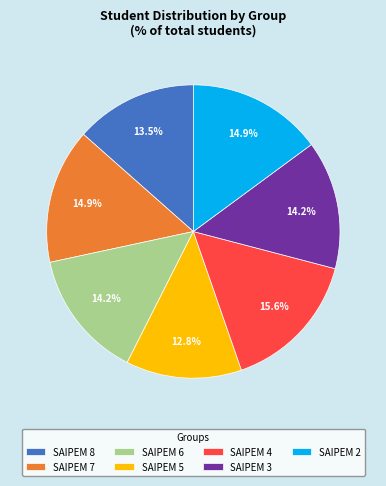

Which has a higher value, SAIPEM 6 or SAIPEM 7?

SAIPEM 7